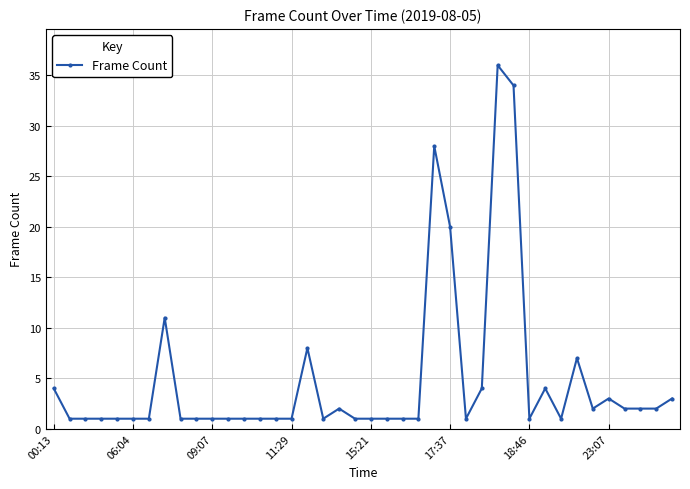

True or false: there are more than 0 points higher than both neighbors.

True